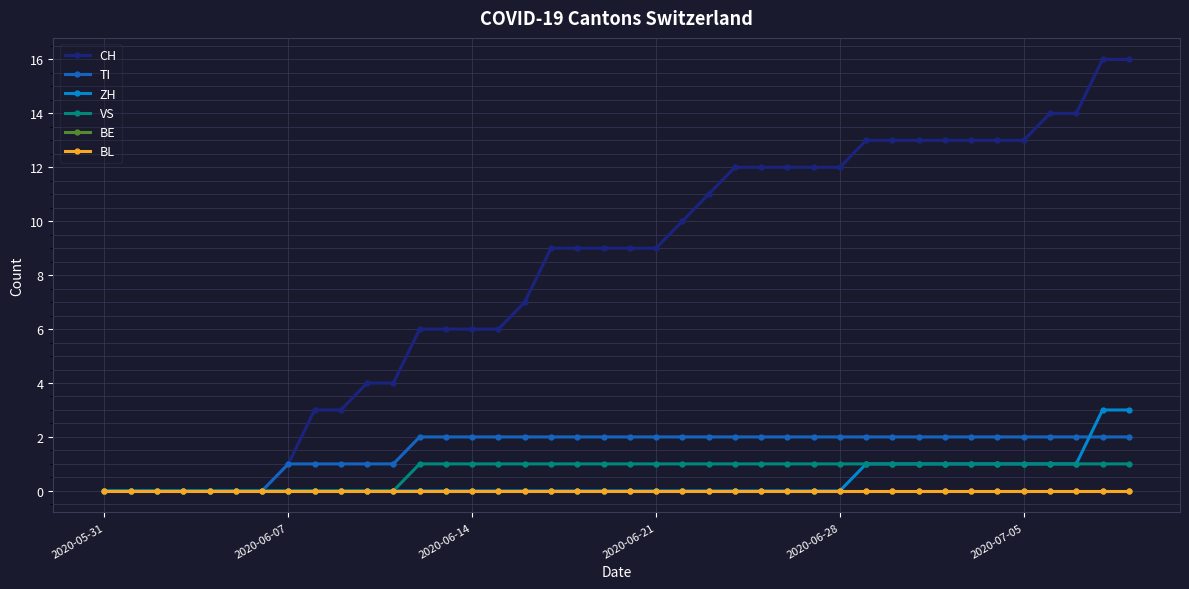

Is this an area chart (filled region under the line)?

No